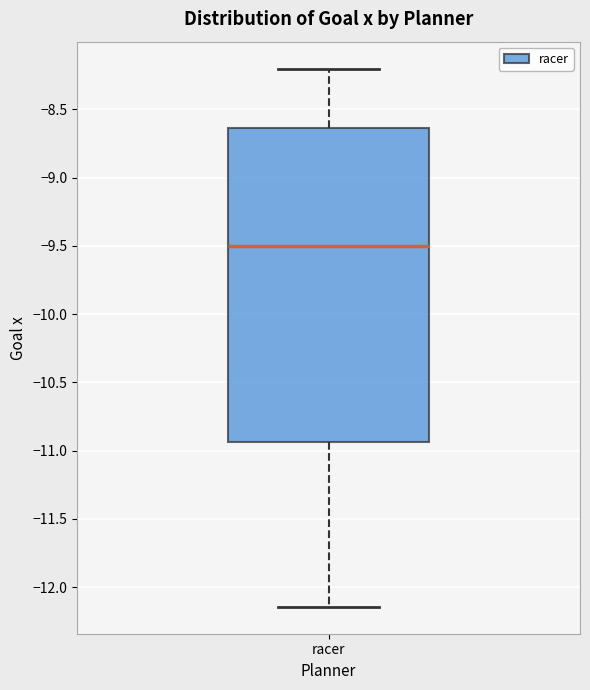

Read this box plot against the y-axis: the position of the median line, the range covered by the box, and the ends of both whiskers. The values are not printed on the chart, so give them approximately, as read against the axis.

median -9.50, box -10.95 to -8.65, whiskers -12.15 to -8.20